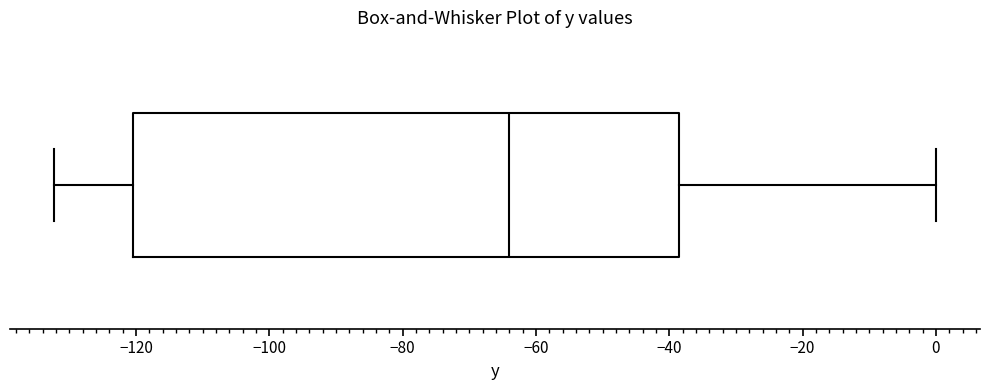

Transcribe this box plot: give where the median line is, the range the box spans, and where the two whiskers end, as read against the x-axis. The values are not printed on the chart, so give them approximately, as read against the axis.

median -64, box -120 to -38, whiskers -132 to 0